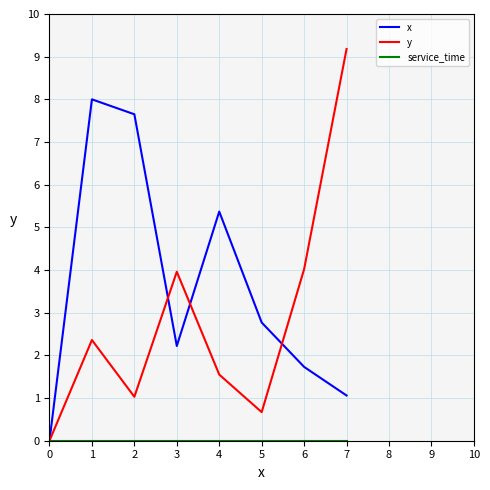

Rank the categories by x value from lowest to highest.

0, 7, 6, 3, 5, 4, 2, 1